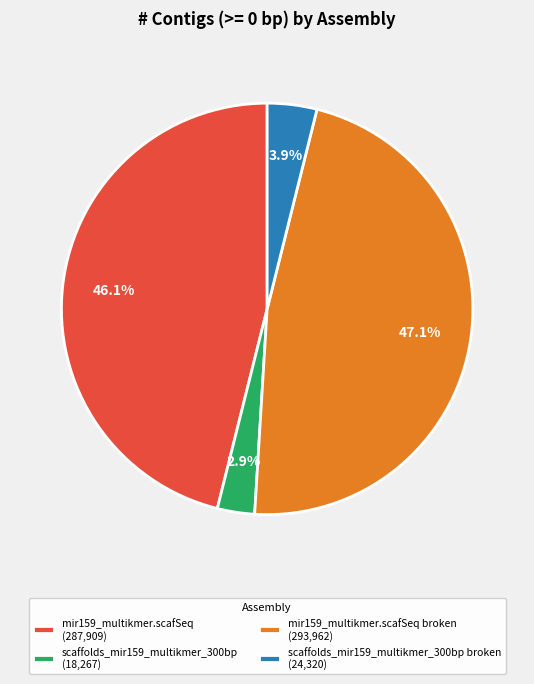

Does scaffolds_mir159_multikmer_300bp (18,267) represent more than half of the total?

No